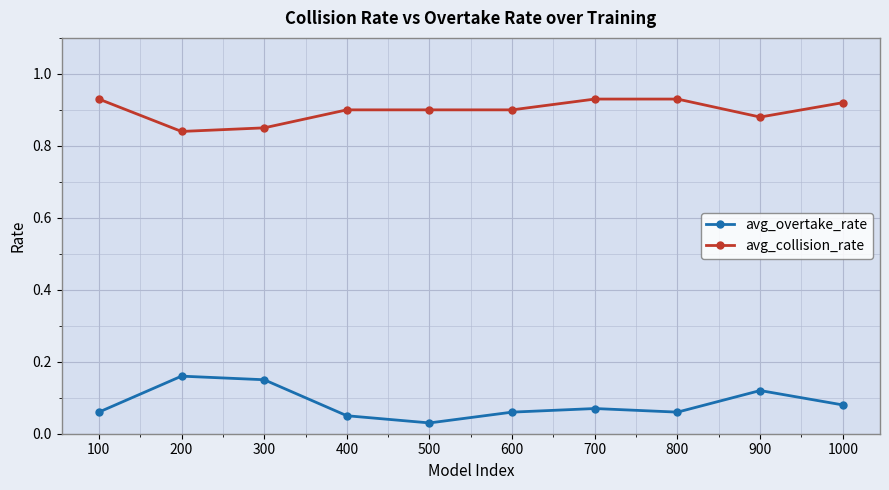

List the series in order of their peak value, lowest first.

avg_overtake_rate, avg_collision_rate